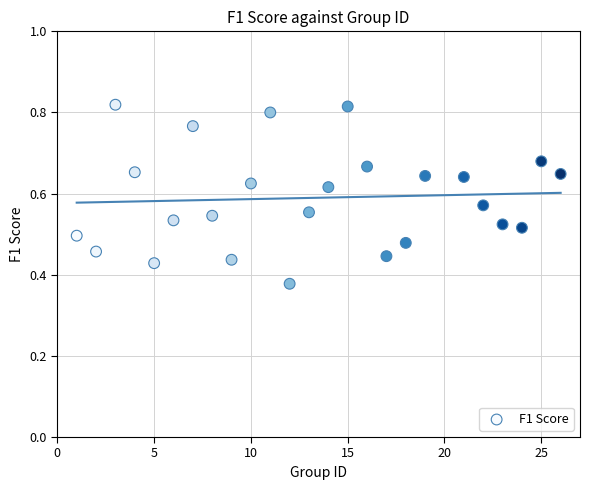

What is the range of X values (max minus min)?

25.0